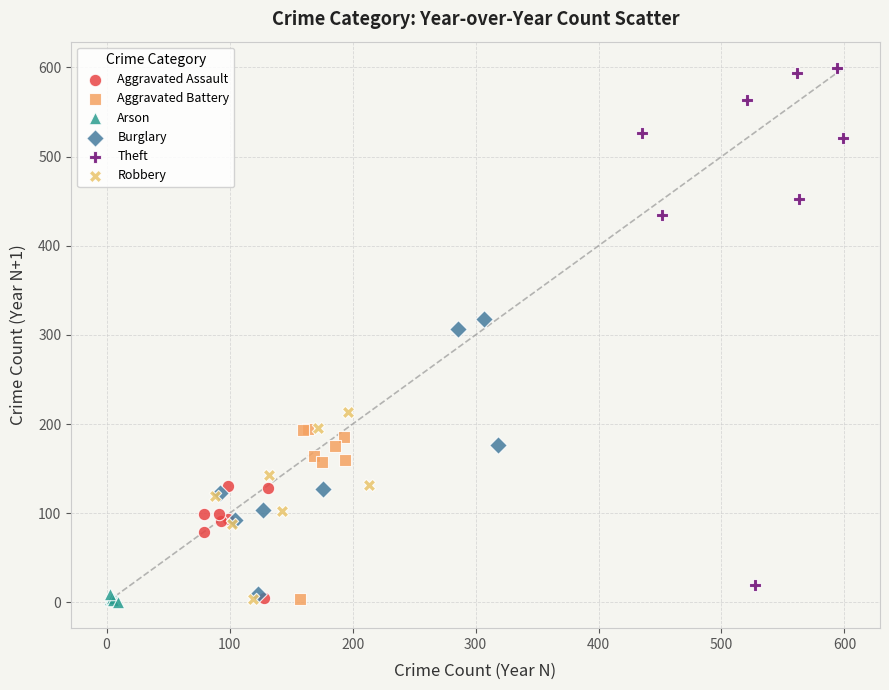

Which series contains the highest Y value?

Theft